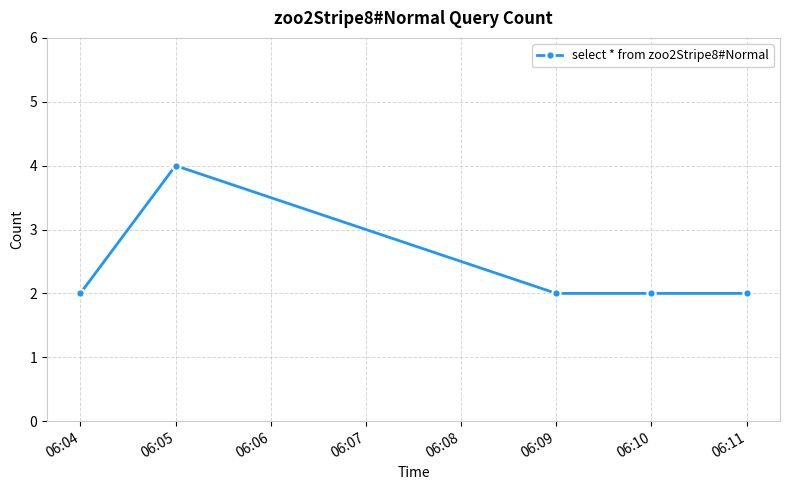

What is the sum of all values?

12